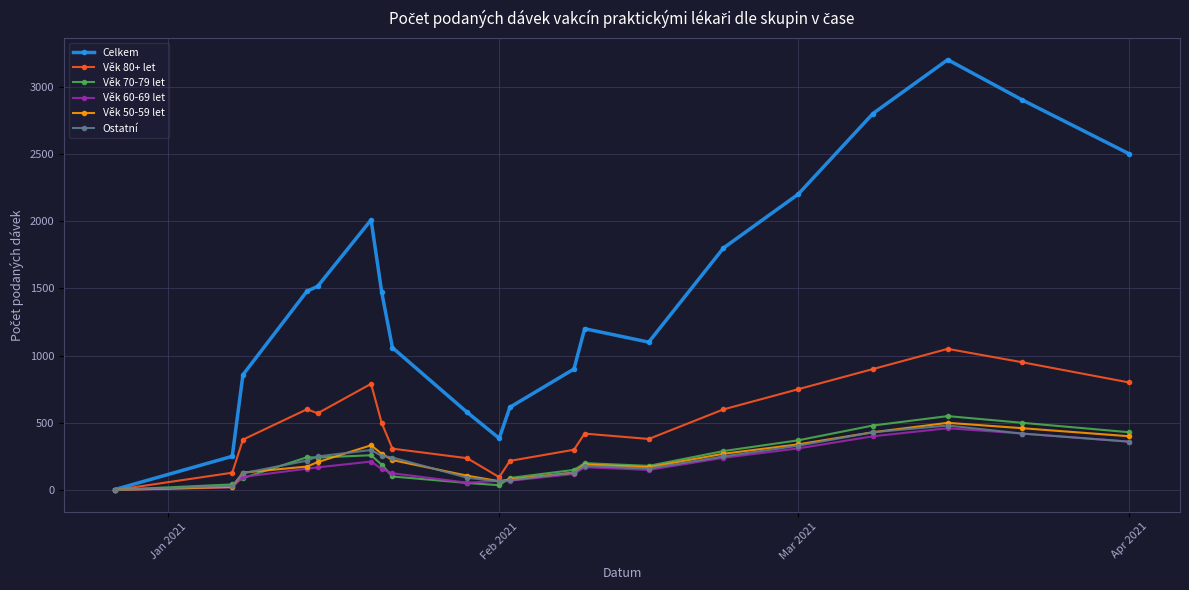

Which series has the largest range (max minus min)?

Celkem